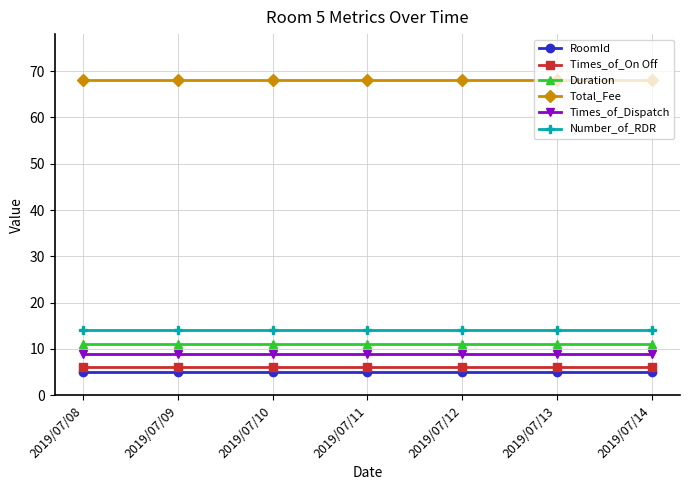

What is the value of the RoomId point at the 6th from the left?

5